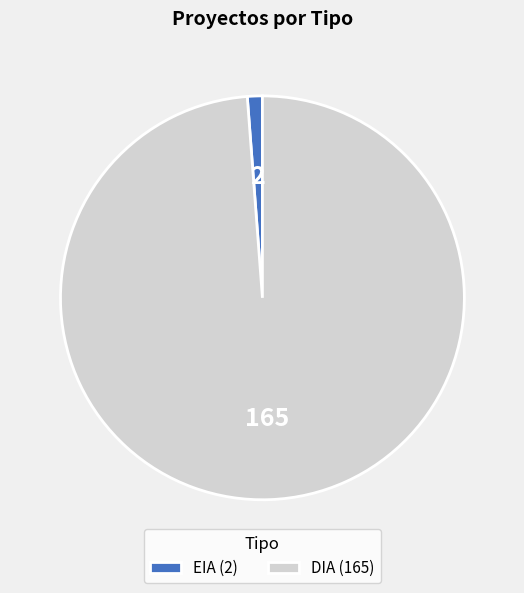

Is it true that EIA is 11% of the pie?

False